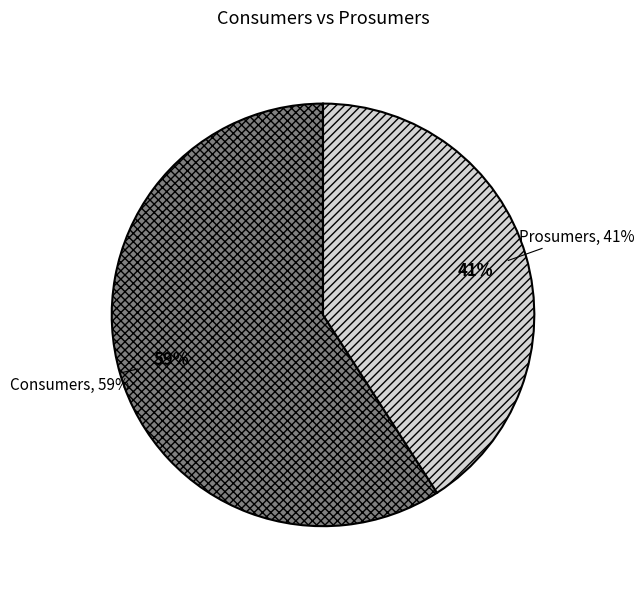

Which category has the smallest portion of the pie?

Prosumers